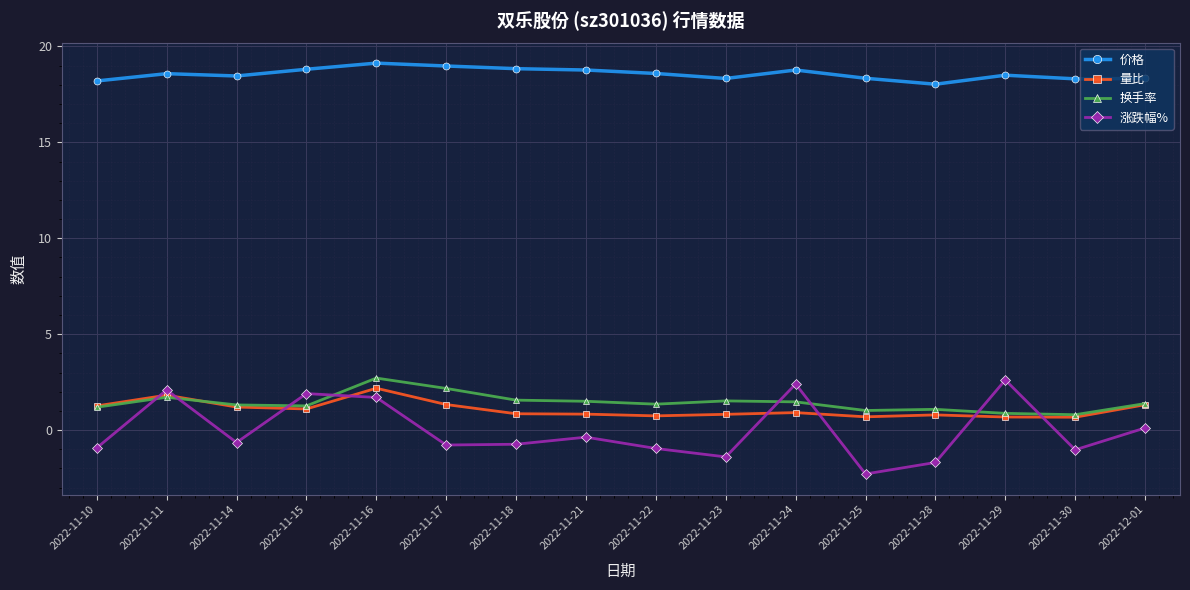

Is this an area chart (filled region under the line)?

No